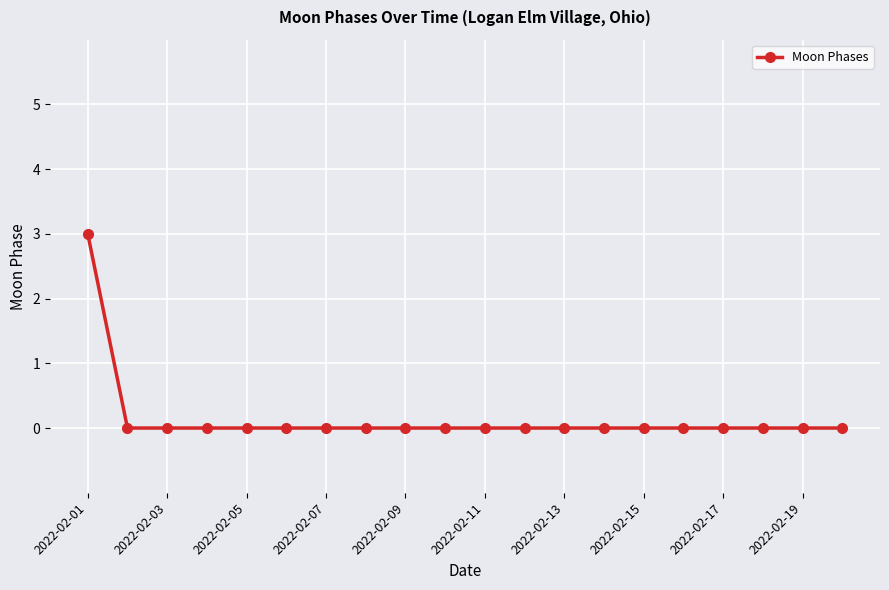

What is the sum of all values?

3